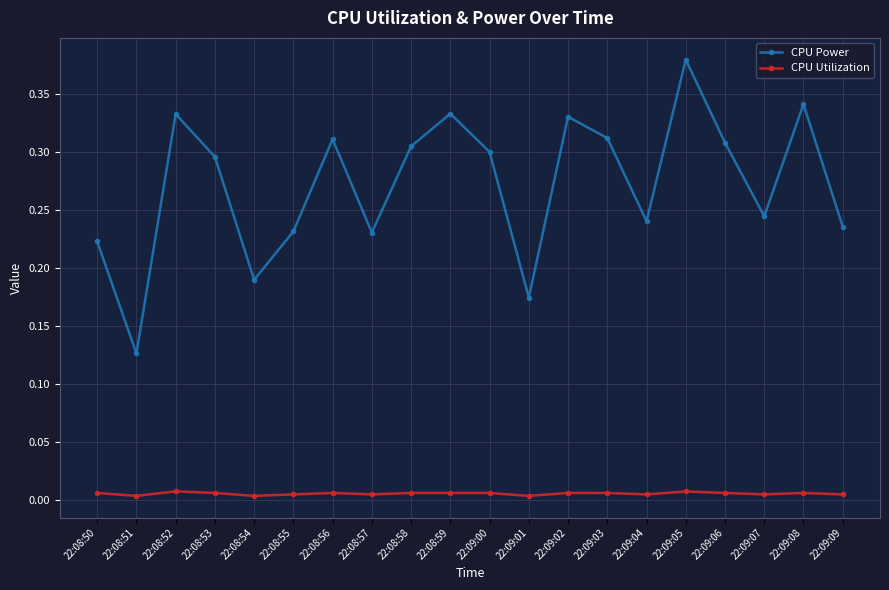

Which series has the largest range (max minus min)?

CPU Power